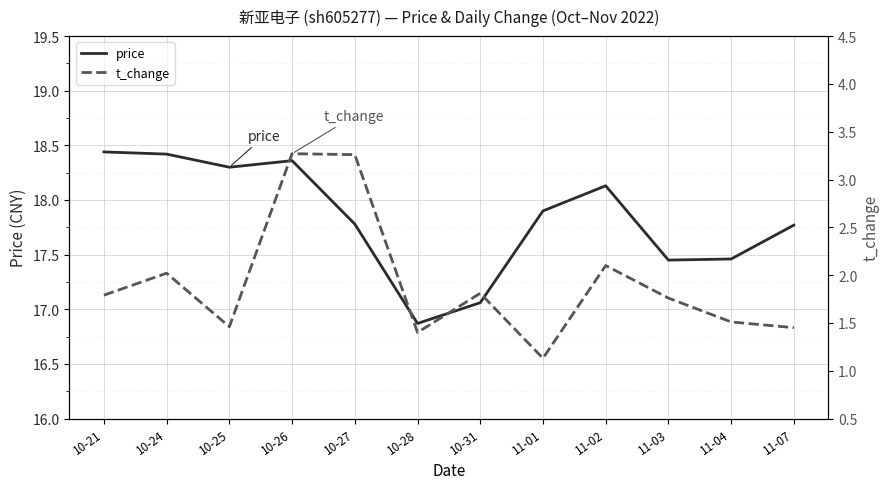

Reading left to right, transcribe all the data shown in this chart.

price: 10-21=18.4	10-24=18.4	10-25=18.3	10-26=18.4	10-27=17.8	10-28=16.9	10-31=17.1	11-01=17.9	11-02=18.1	11-03=17.4	11-04=17.5	11-07=17.8
t_change: 10-21=1.8	10-24=2.0	10-25=1.5	10-26=3.3	10-27=3.3	10-28=1.4	10-31=1.8	11-01=1.1	11-02=2.1	11-03=1.8	11-04=1.5	11-07=1.4